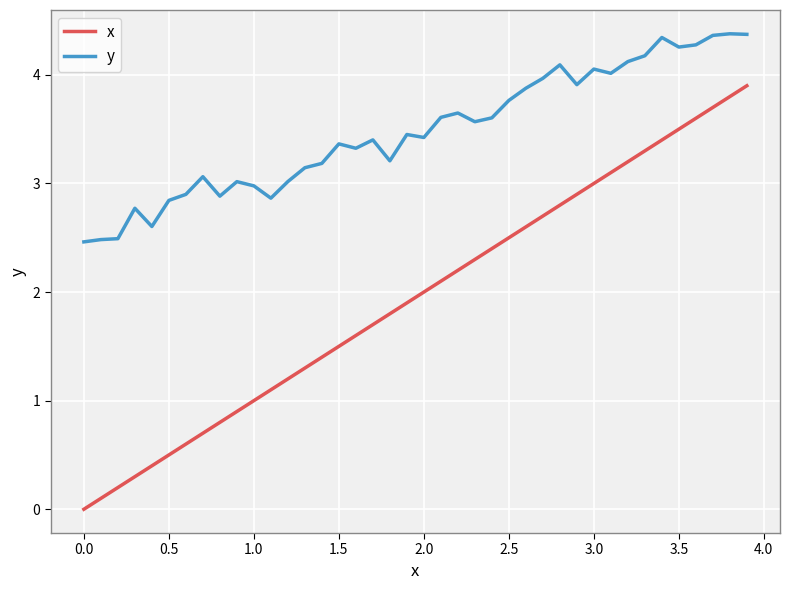

Which series has the widest spread of values?

x